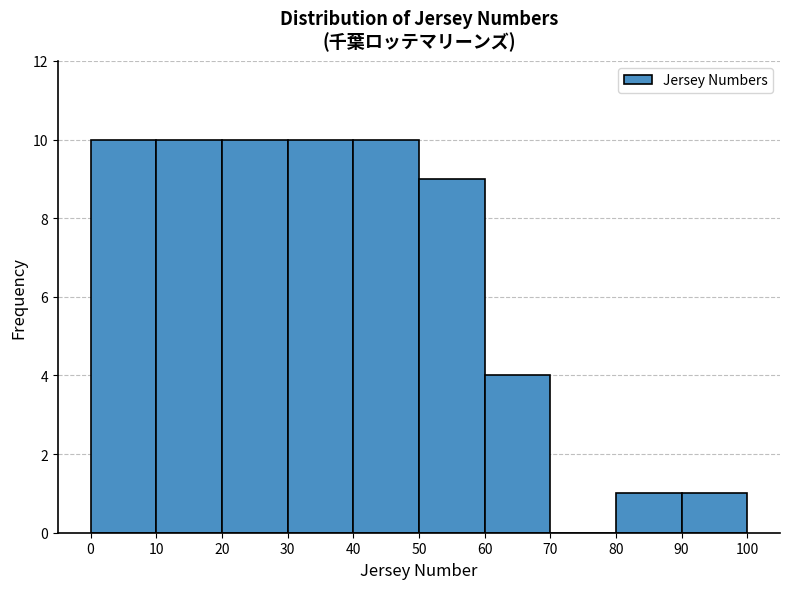

Reading left to right, list every bar in this chart as the range it spans on the x-axis followed by its height. The values are not printed on the chart, so give them approximately, as read against the axis.

0 to 10: 10
10 to 20: 10
20 to 30: 10
30 to 40: 10
40 to 50: 10
50 to 60: 9
60 to 70: 4
70 to 80: 0
80 to 90: 1
90 to 100: 1